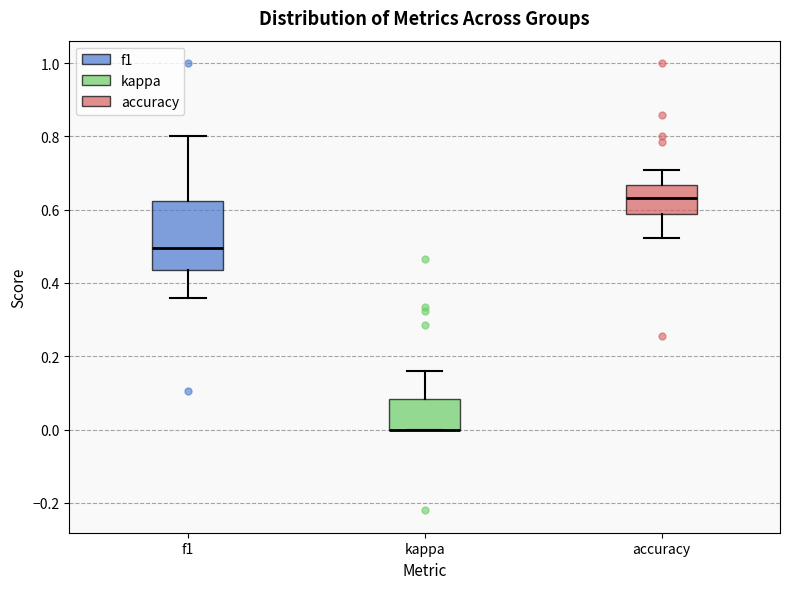

Reading left to right, transcribe this box plot: for each box, give where its median line is, the range the box spans, and where its two whiskers end, as read against the y-axis. The values are not printed on the chart, so give them approximately, as read against the axis.

f1: median 0.50, box 0.44 to 0.62, whiskers 0.36 to 0.80
kappa: median 0.00 (drawn on the box's lower edge), box 0.00 to 0.08, whiskers 0.00 to 0.16
accuracy: median 0.64, box 0.58 to 0.66, whiskers 0.52 to 0.70